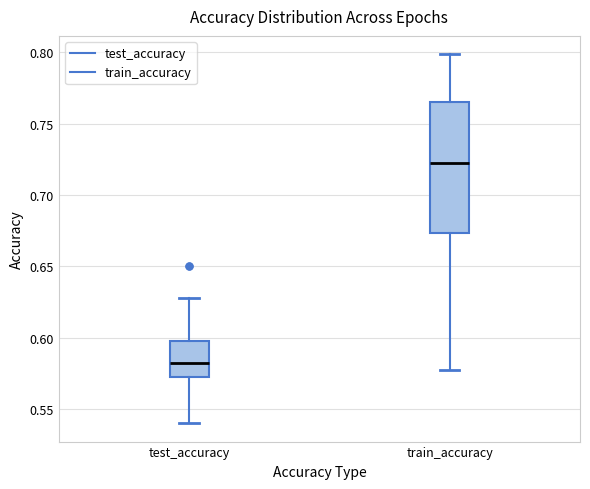

Which box is the tallest, from its lower edge to its upper edge?

train_accuracy